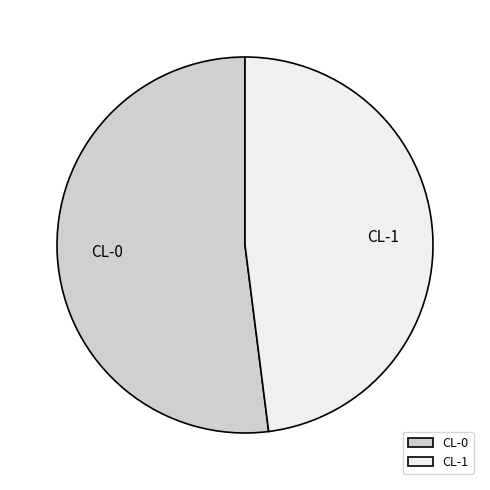

What is the majority slice?

CL-0